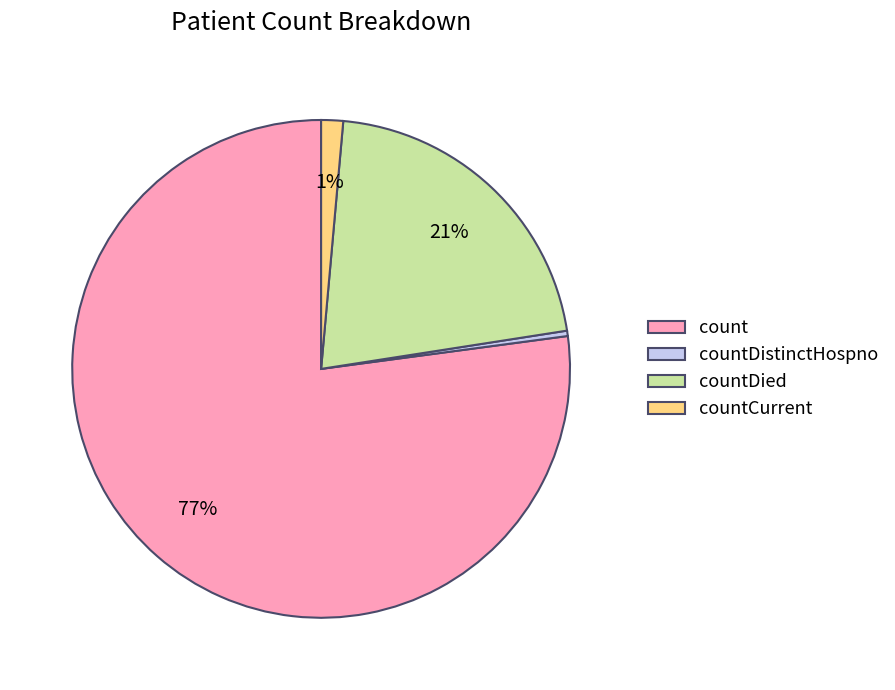

Does countDied represent more than half of the total?

No